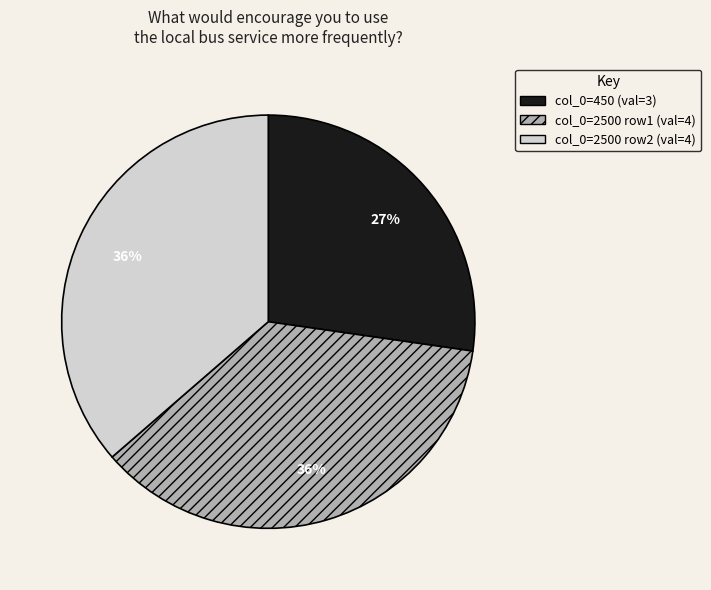

Does any single category account for the majority?

No